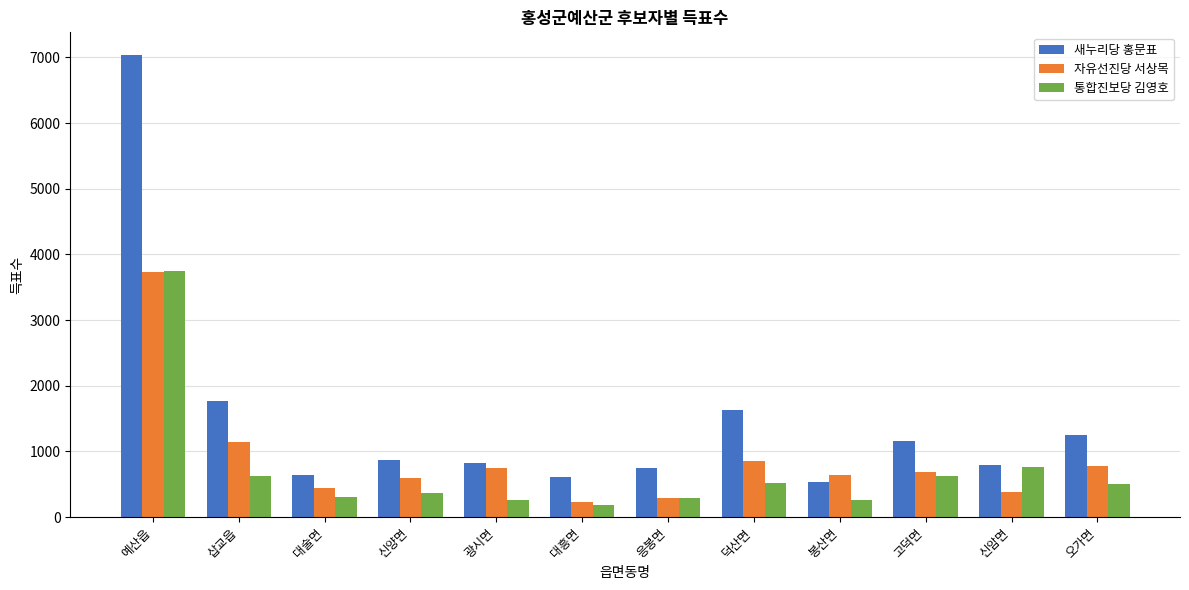

What is the greatest value displayed?

7030